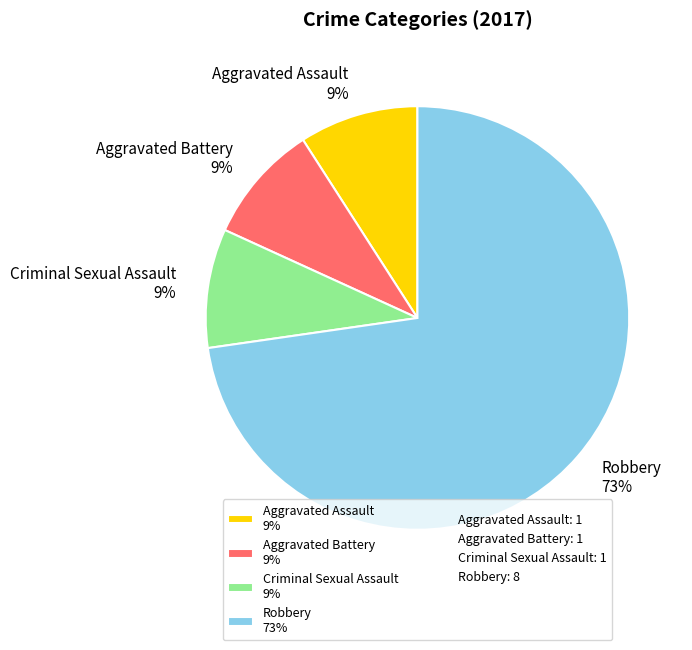

Approximately how many times larger is the value at Criminal Sexual Assault 9% compared to Aggravated Assault 9%?

1.0